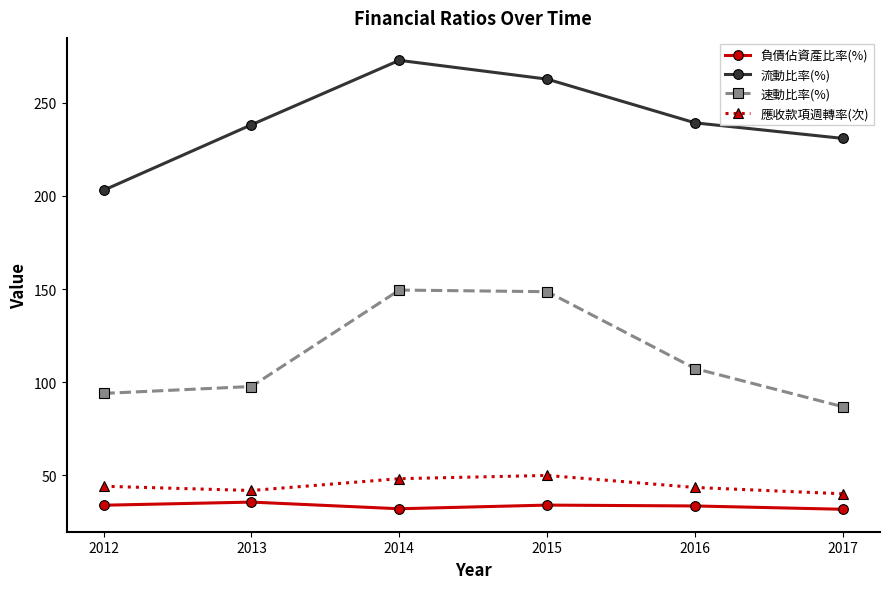

How many values in the 流動比率(%) series are below 239?

3